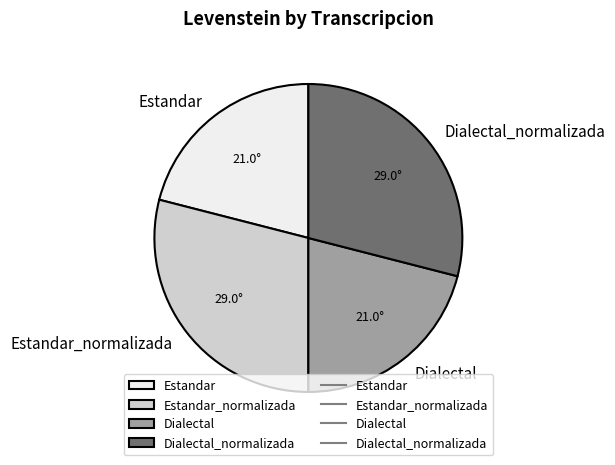

Is there a majority slice in this chart?

No